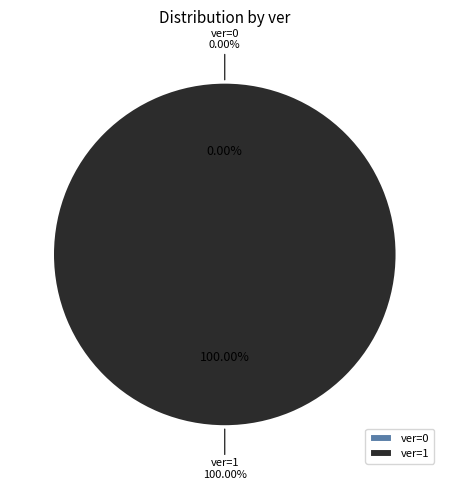

What is the change in value from ver=0 to ver=1?

+1